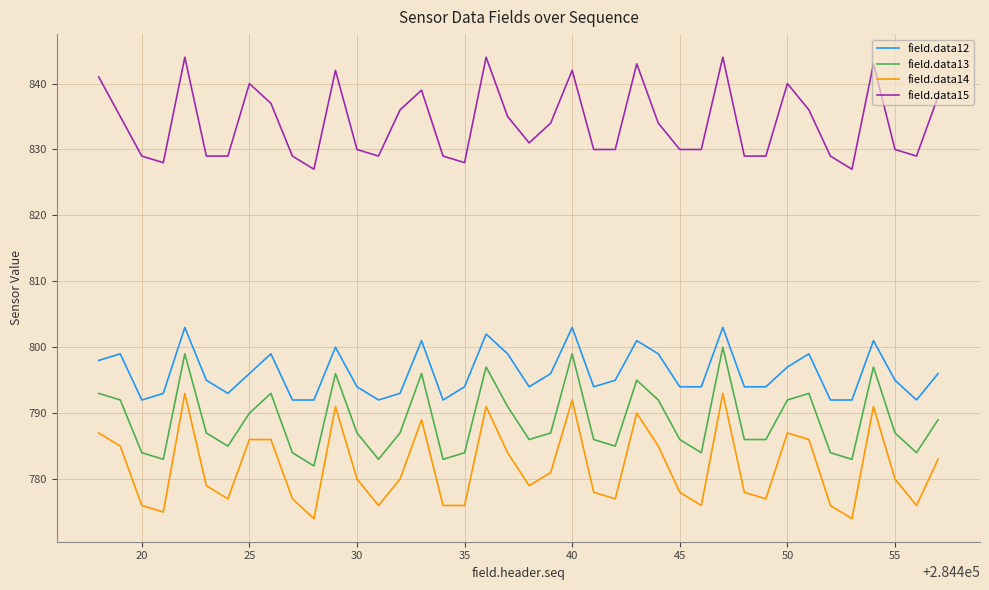

What is the difference between the maximum and minimum values in the field.data15 series?

17